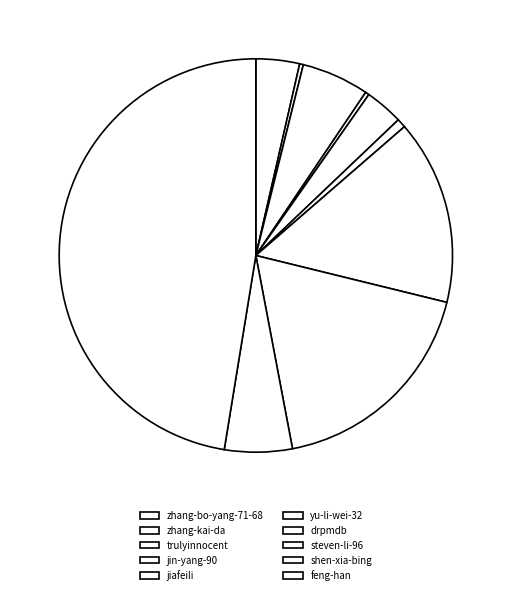

Does any single category account for the majority?

No